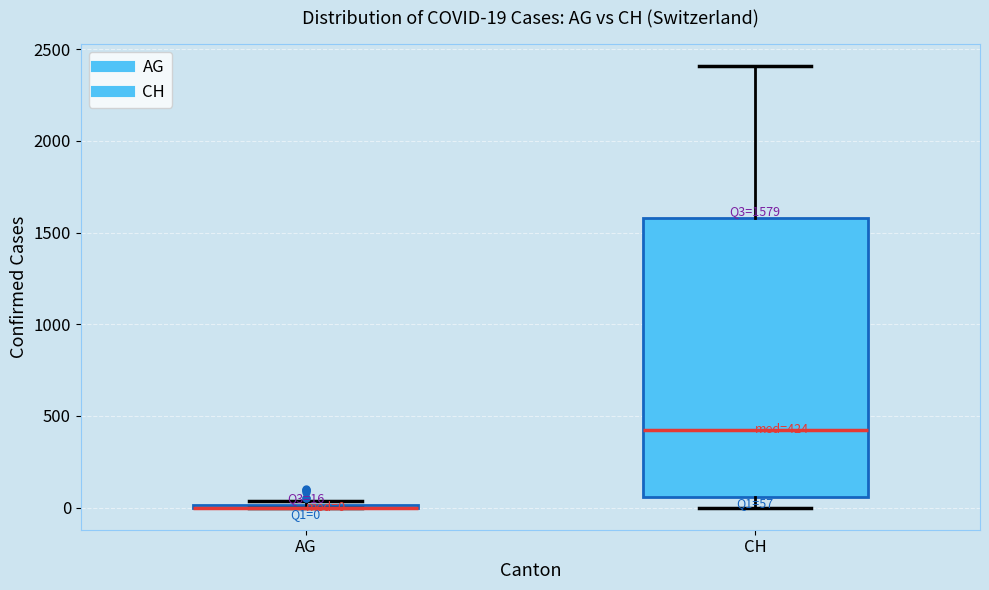

Comparing the boxes themselves (not the whiskers), which one is the tallest?

CH